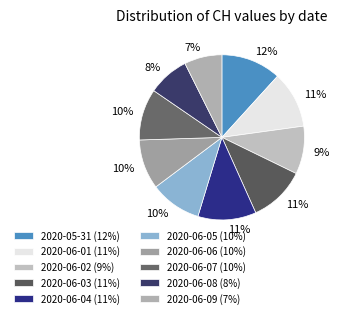

What percentage is the 2020-06-09 slice, to the nearest percent?

7%